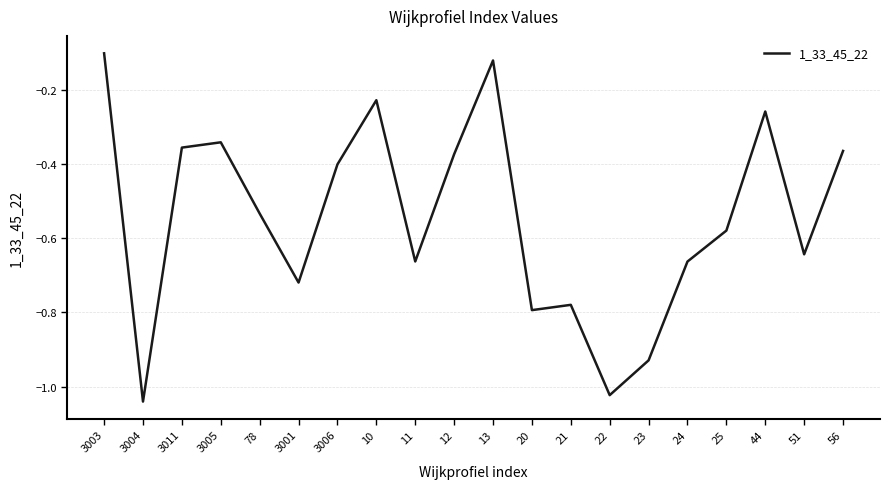

The chart shows a value of -0.8 at 20. True or false?

True